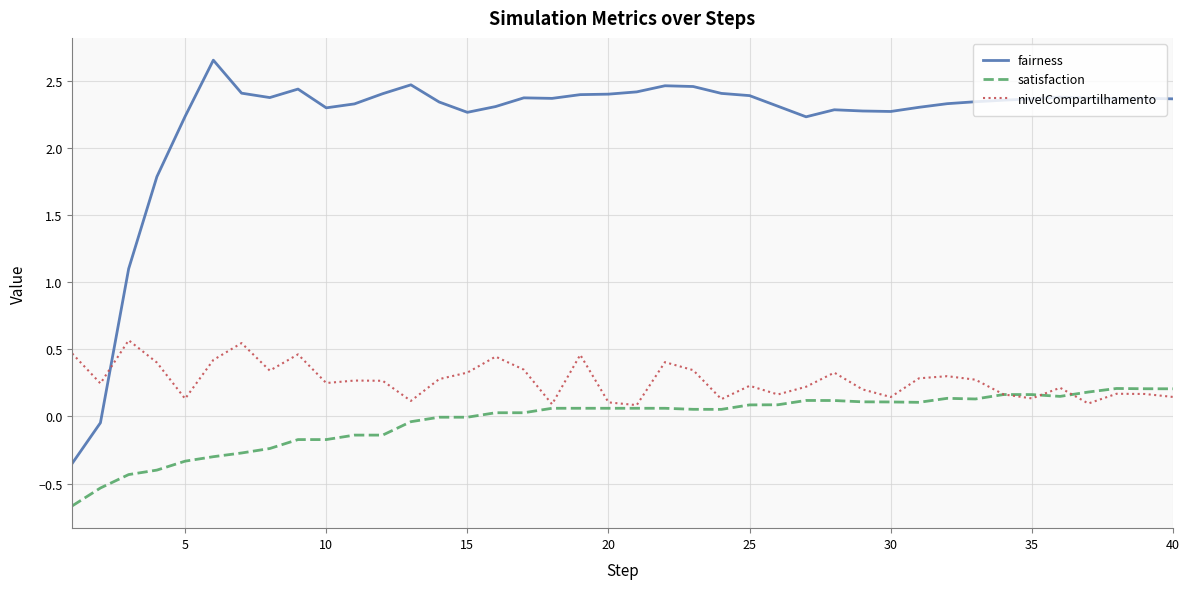

True or false: satisfaction and fairness intersect in this chart.

False